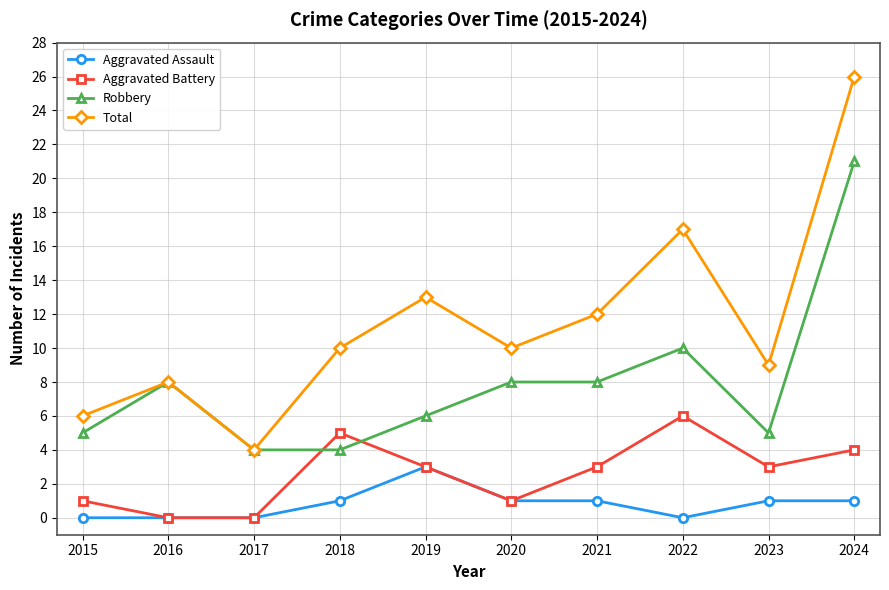

What is the approximate value of Total at 2023?

9